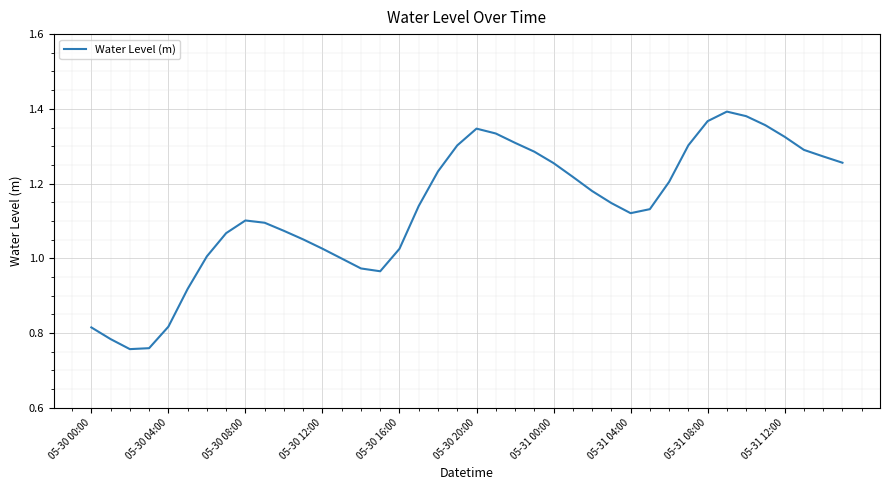

What is the difference between the maximum and minimum values?

0.6